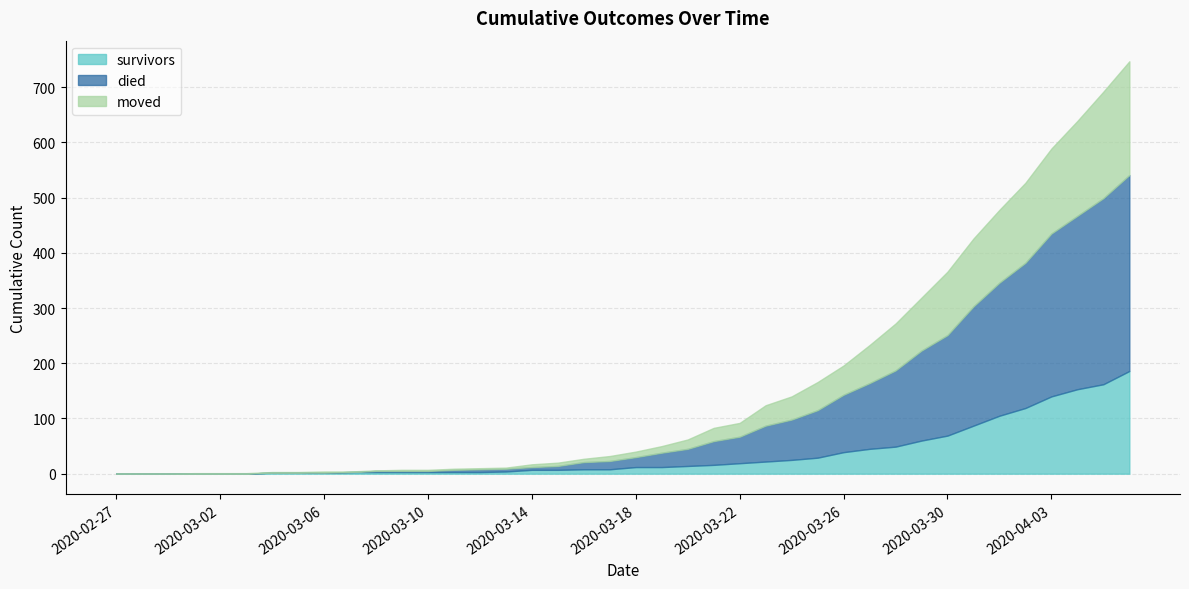

What is the difference between the highest and lowest values at 2020-03-10?

1